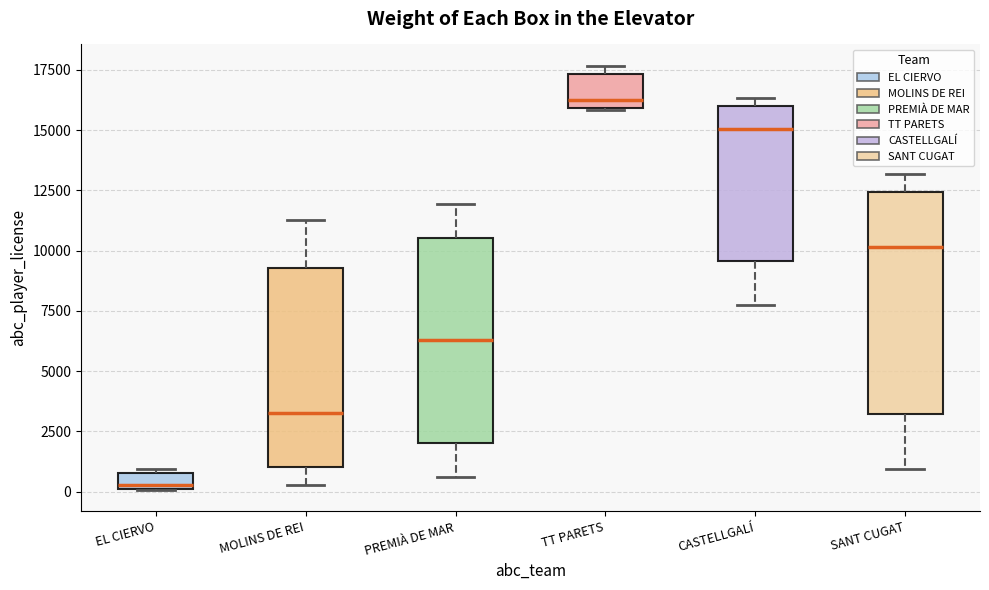

Comparing the boxes themselves (not the whiskers), which one is the tallest?

SANT CUGAT